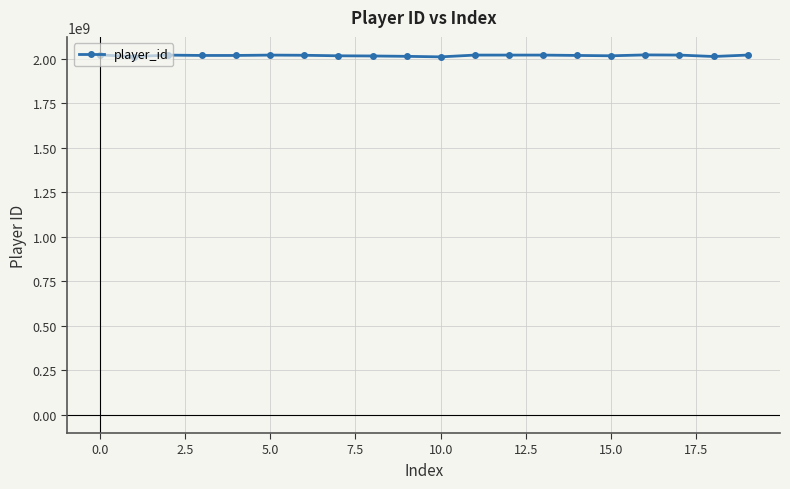

What is the value of the 4th point from the left?

2018689604